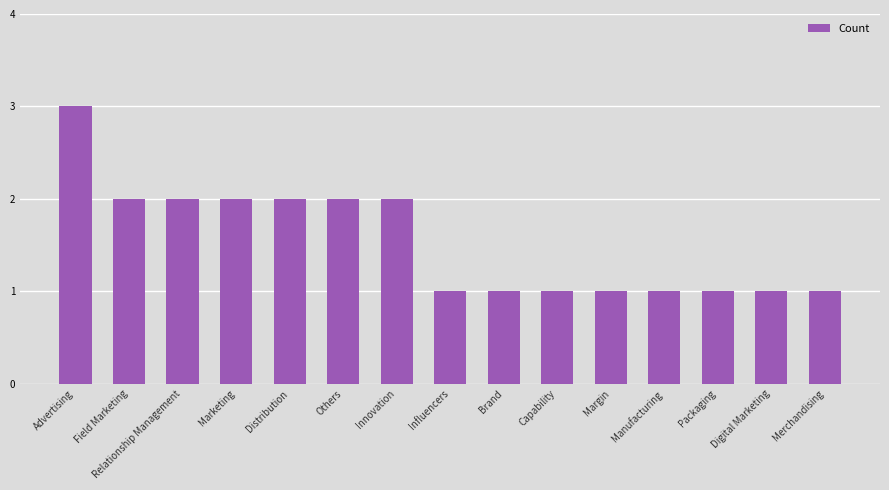

What is the label of the 3rd bar from the right?

Packaging